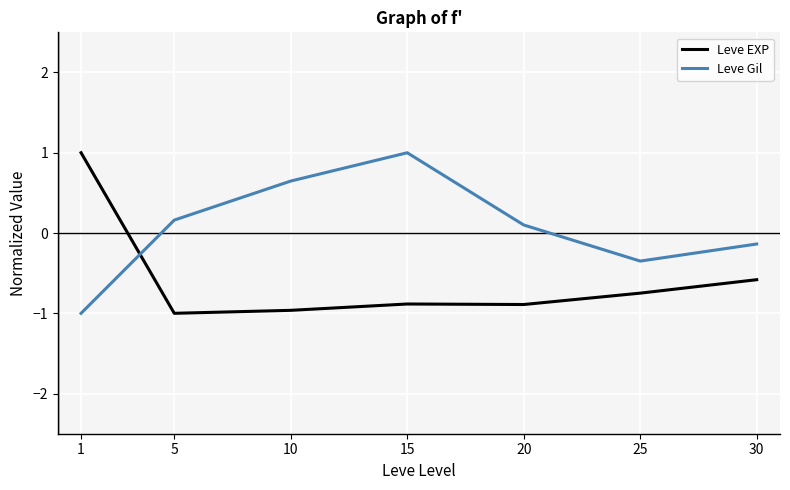

Reading right to left, transcribe all the data shown in this chart.

Leve EXP: 30=-0.6	25=-0.7	20=-0.9	15=-0.9	10=-1.0	5=-1.0	1=1.0
Leve Gil: 30=-0.1	25=-0.3	20=0.1	15=1.0	10=0.6	5=0.2	1=-1.0